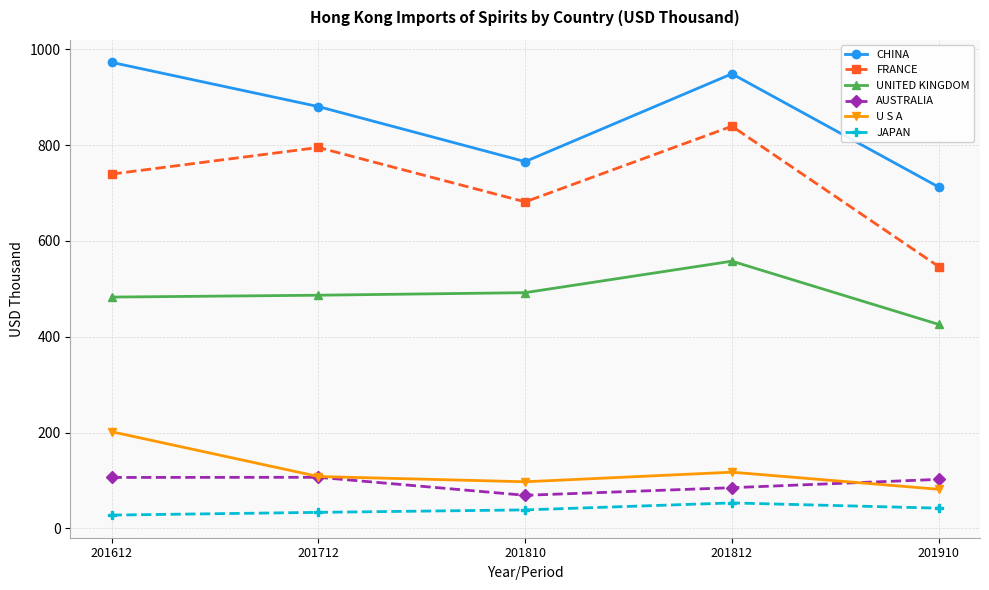

True or false: AUSTRALIA has a value of 119.0 at 201810.

False